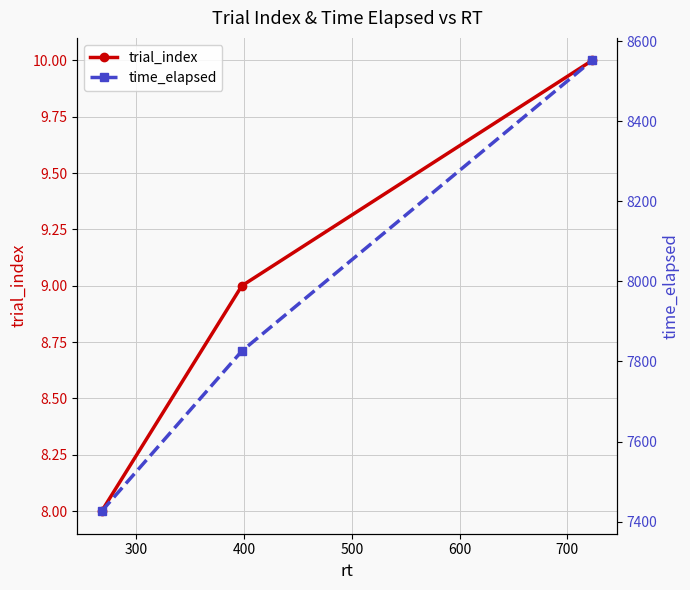

What is the value of the trial_index point at the 1st from the left?

8